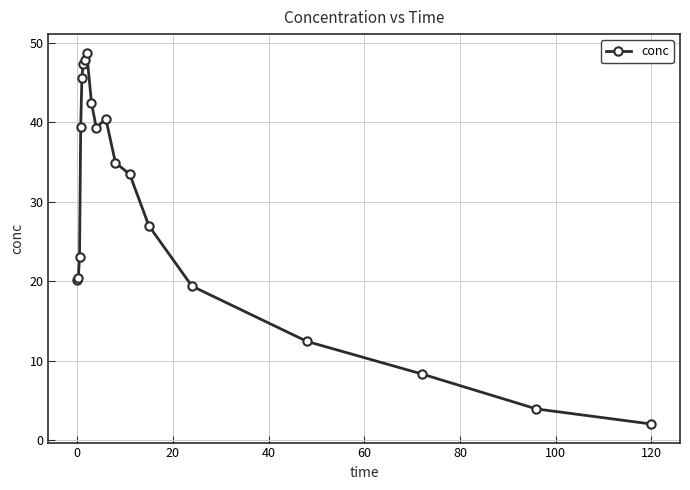

What is the difference between the second highest and minimum values?

45.8